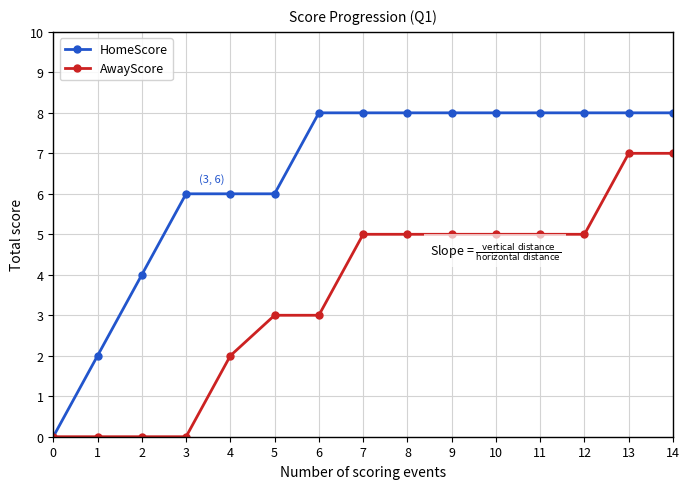

Is it true that HomeScore equals 8 at 12?

True